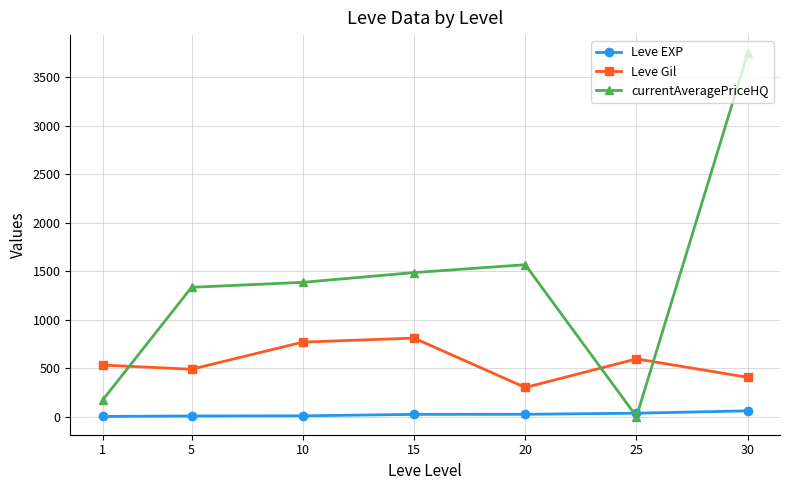

The value of currentAveragePriceHQ at 25 is 1902.3. True or false?

False